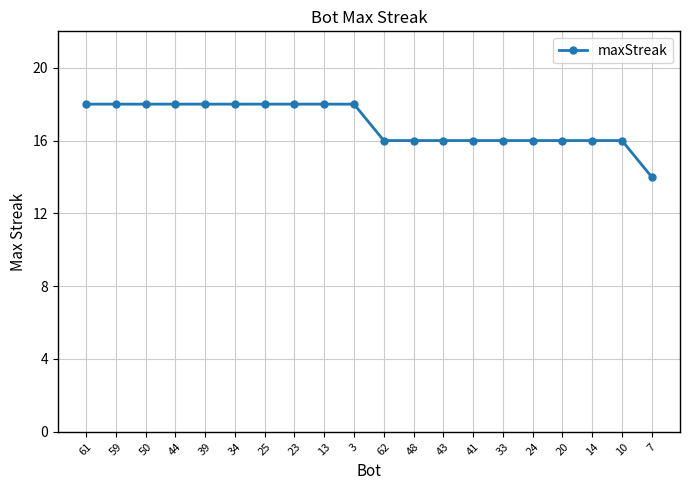

What is the maximum value shown in the chart?

18